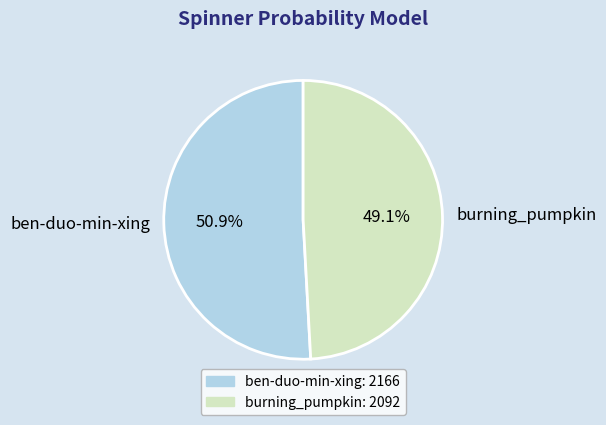

Is burning_pumpkin the majority of the pie?

No